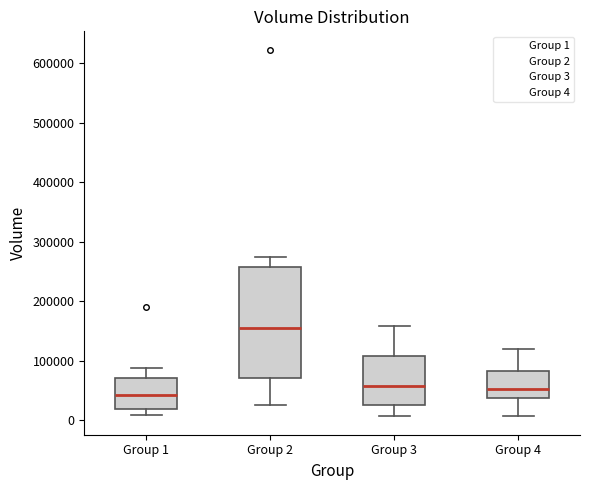

Comparing the boxes themselves (not the whiskers), which one is the tallest?

Group 2